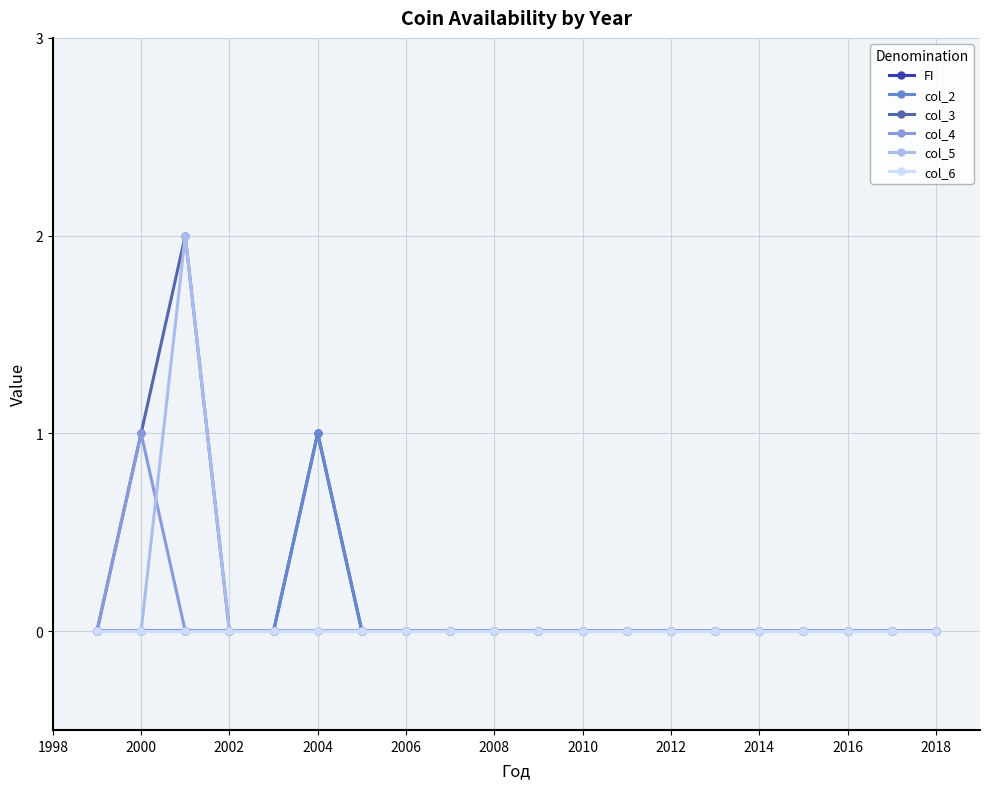

Count the col_4 values in the range 0 to 1.

20